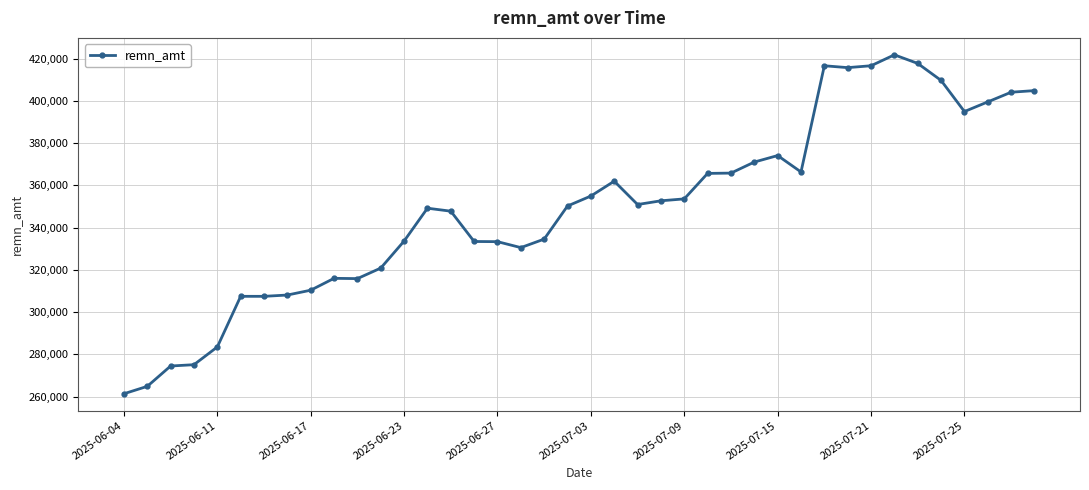

What is the value of the 14th point from the left?

349213